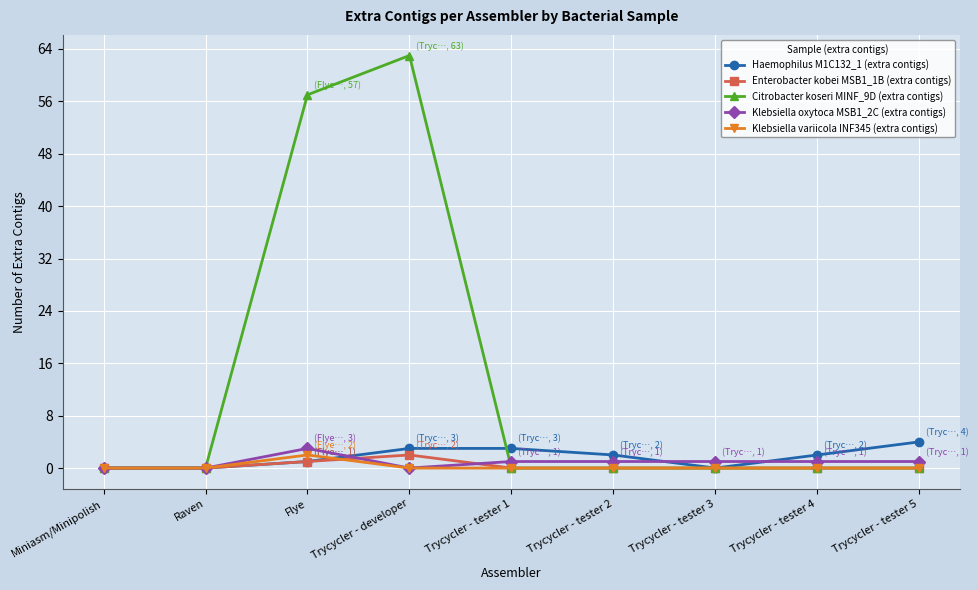

Which category has the highest value across all series?

Trycycler - developer